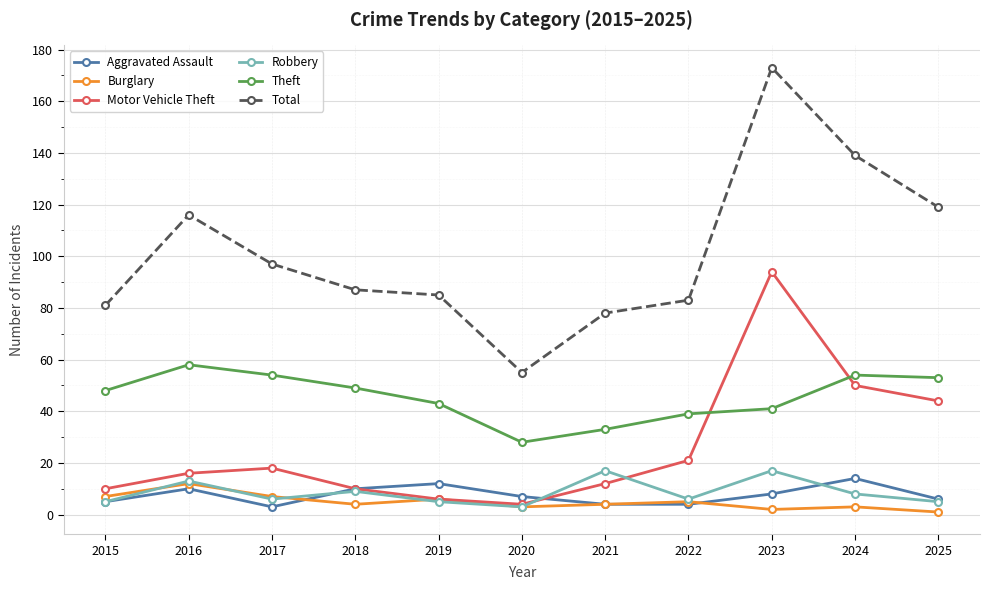

What is the value of the Motor Vehicle Theft point at the 4th from the left?

10